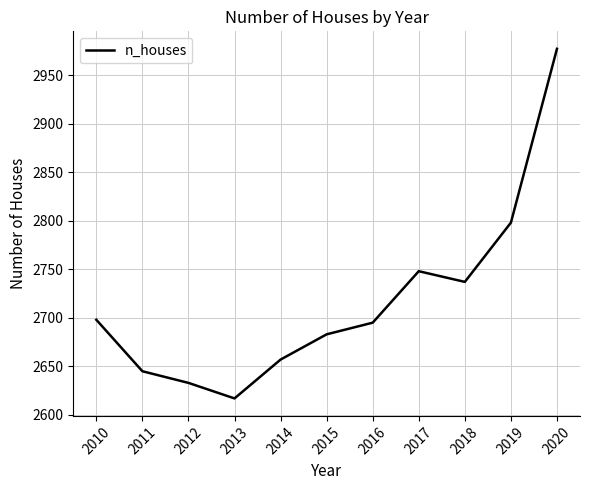

At which category does the data reach its first local peak?

2017